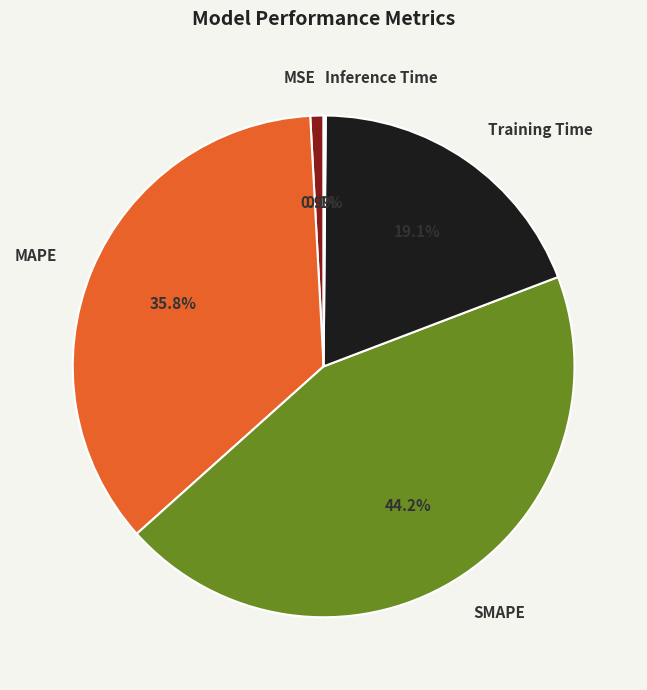

Which category has the biggest portion of the pie?

SMAPE